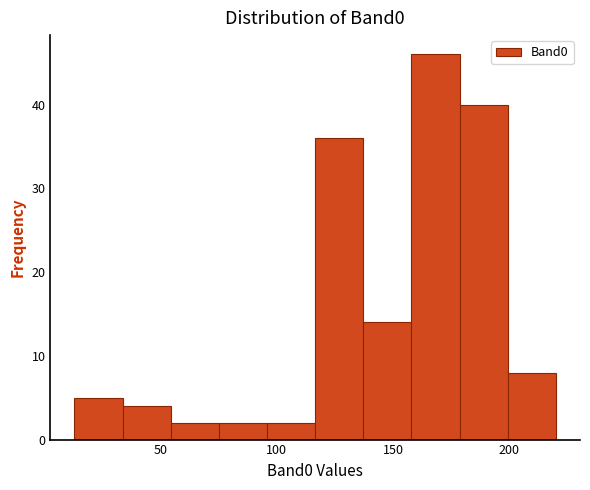

Reading left to right, list every bar in this chart as the range it spans on the x-axis followed by its height. Neither the bar edges nor the heights are printed on the chart, so give them approximately, as read against the axes.

15 to 35: 5
35 to 55: 4
55 to 75: 2
75 to 95: 2
95 to 115: 2
115 to 135: 36
135 to 160: 14
160 to 180: 46
180 to 200: 40
200 to 220: 8